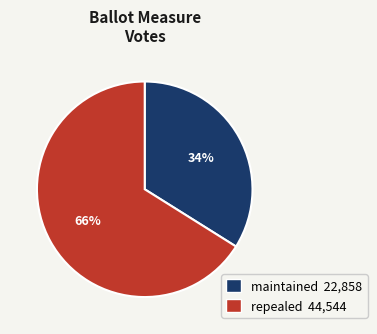

Which has a higher value, maintained or repealed?

repealed